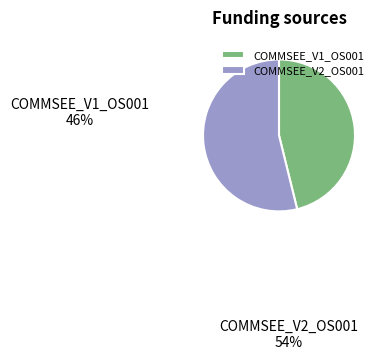

How many slices are in this pie chart?

2